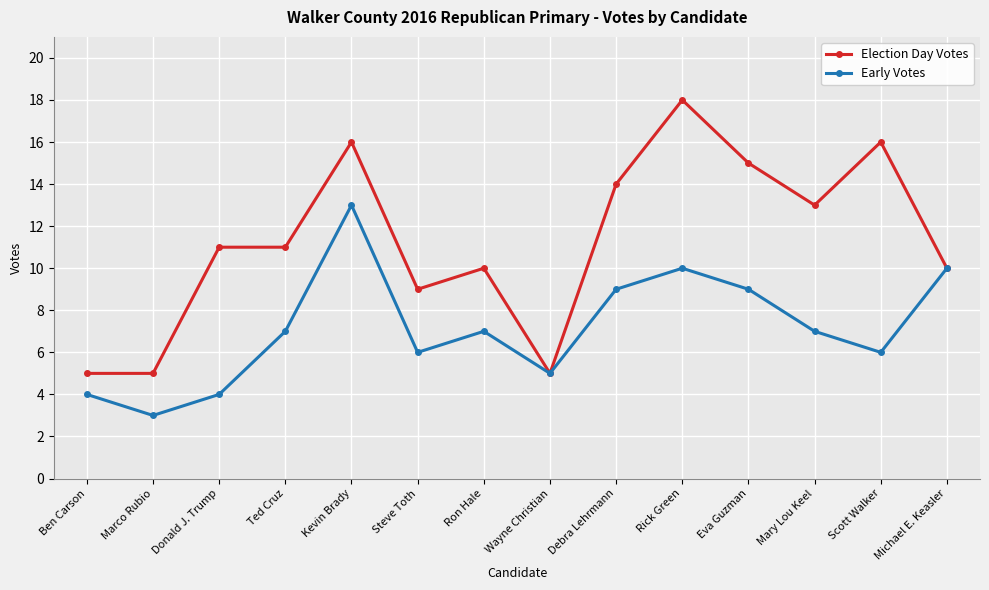

What is the approximate value of Election Day Votes at Michael E. Keasler, to the nearest 5?

10